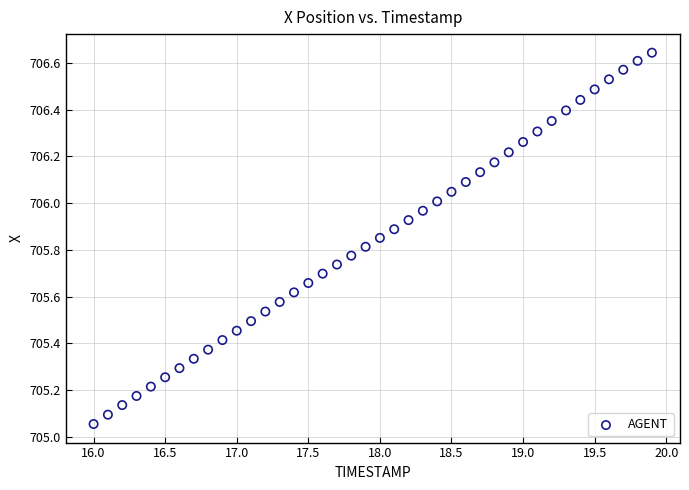

What is the range of Y values (max minus min)?

1.6